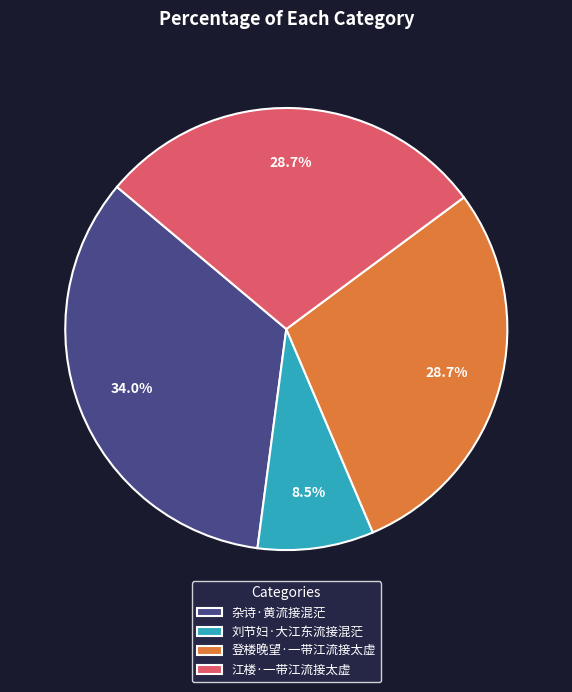

How many segments does this pie chart have?

4